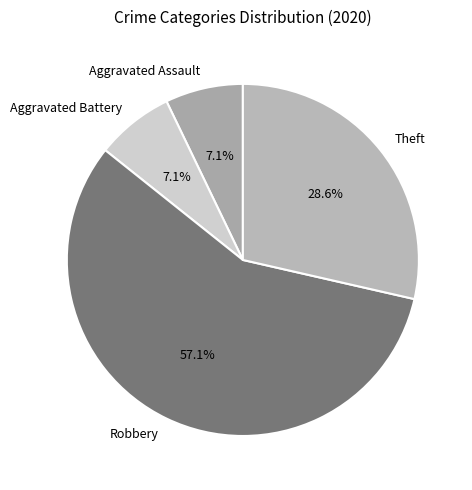

Which slice is the largest?

Robbery